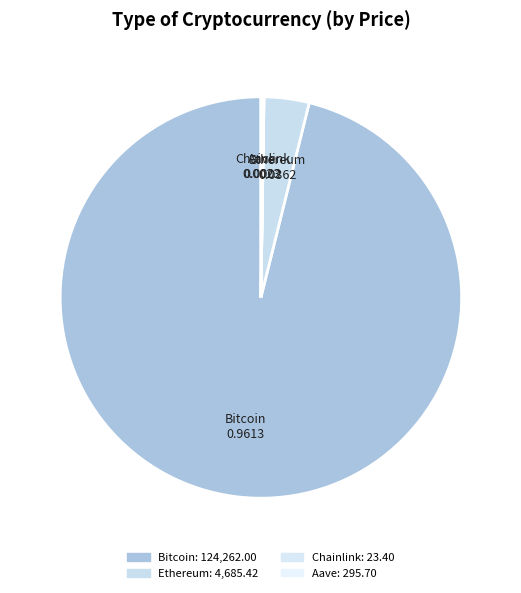

Is Aave the majority of the pie?

No